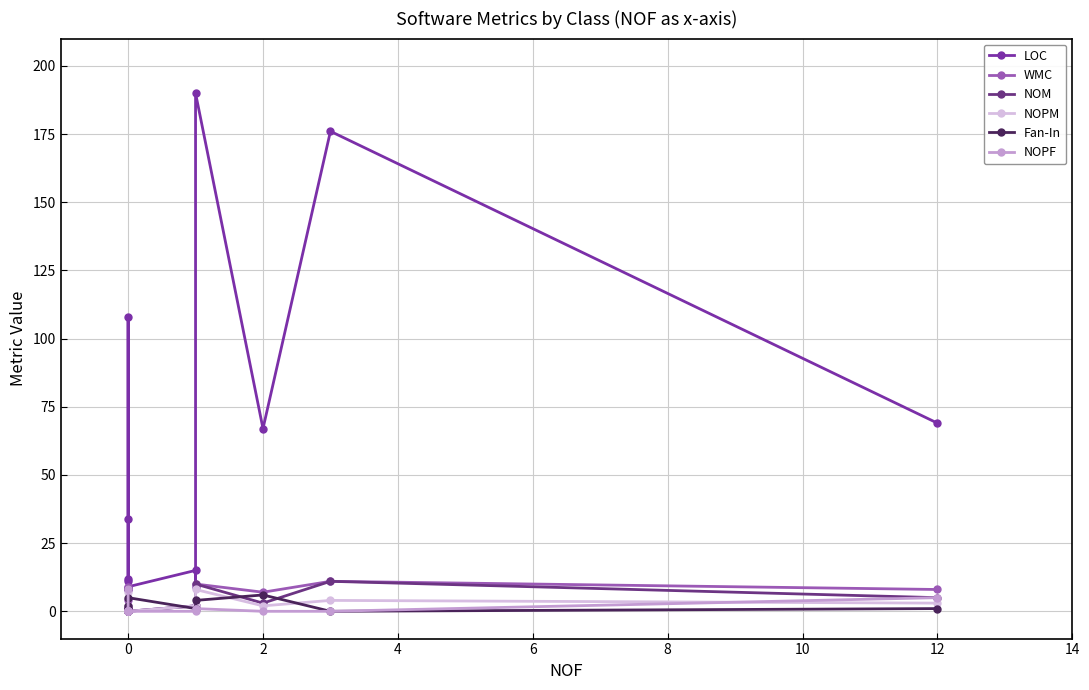

List the series in order of their peak value, lowest first.

Fan-In, NOPM, NOPF, WMC, NOM, LOC